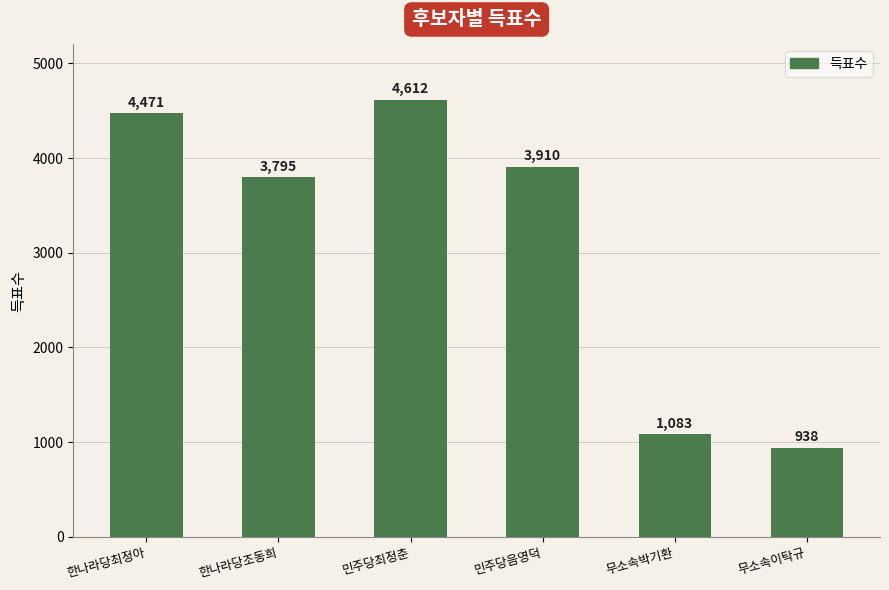

Where does the data first go above 3910?

한나라당최정아